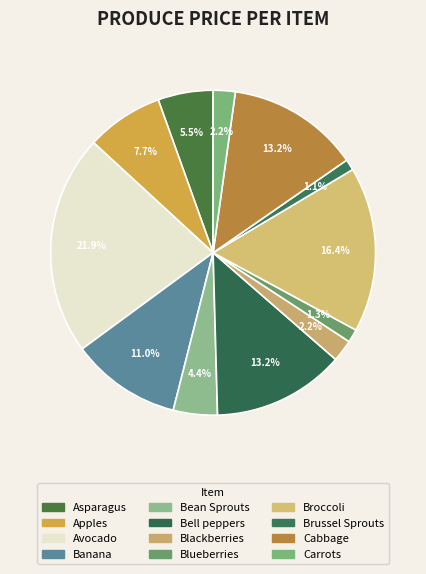

To the nearest percent, what portion does Apples represent?

8%